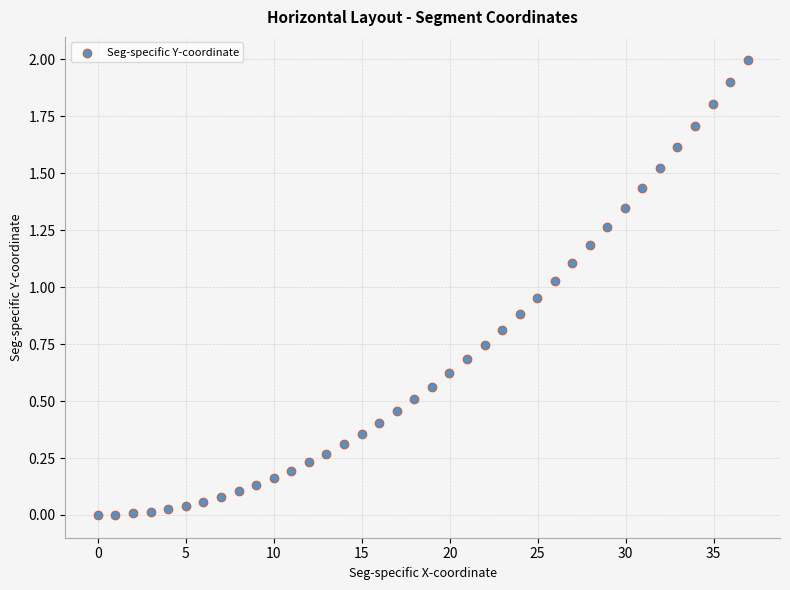

What is the range of X values (max minus min)?

36.9